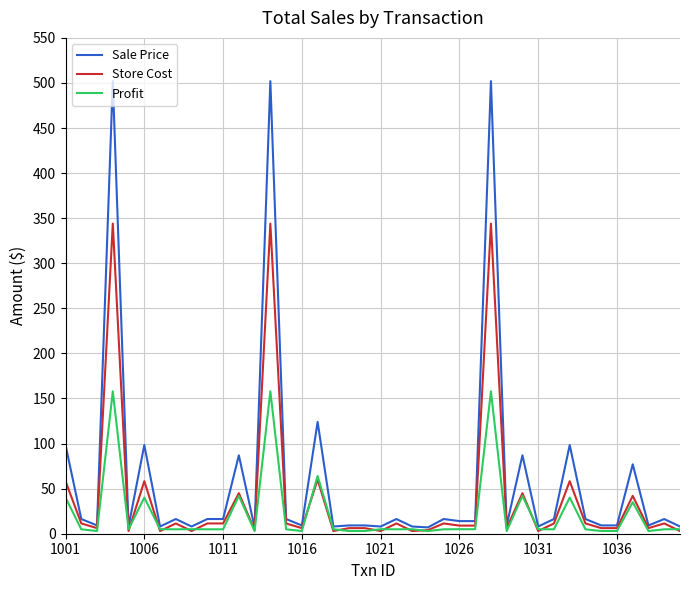

What is the greatest value displayed?

502.0